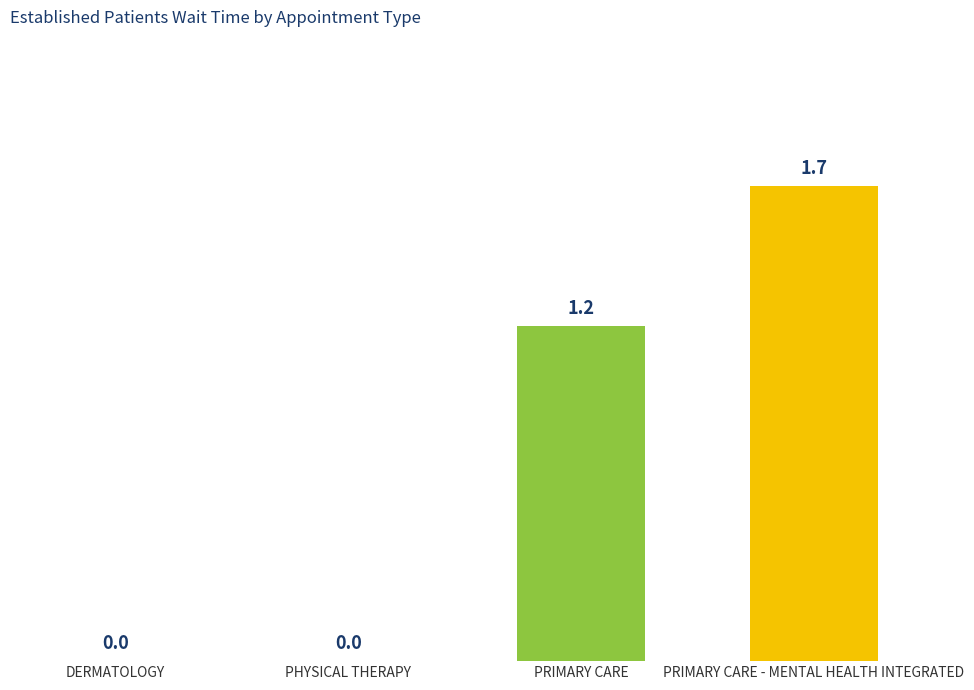

Read the value at PRIMARY CARE.

1.2